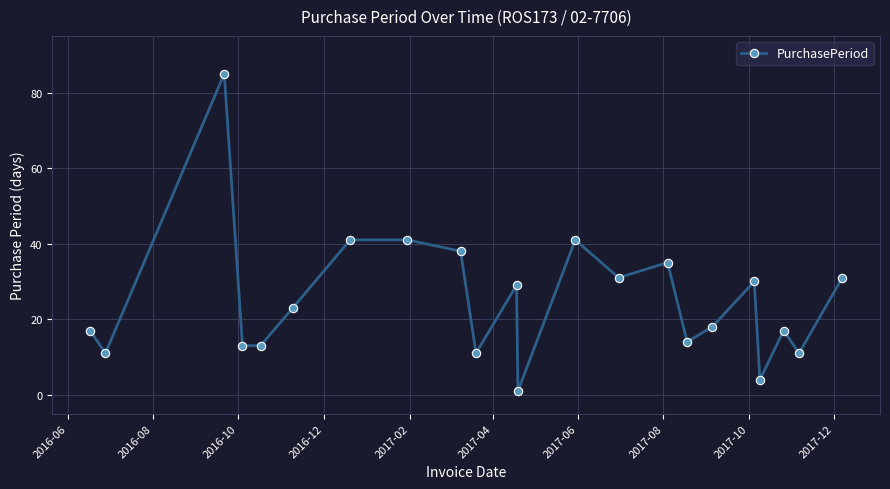

What is the difference between the maximum and minimum values?

84